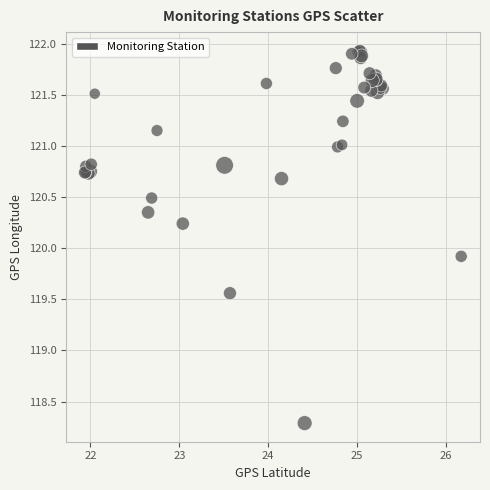

What Y value in the scatter plot is closest to 120?

119.9